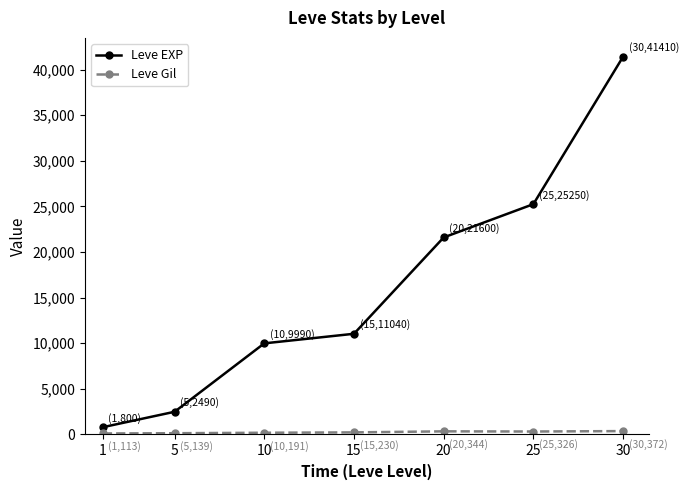

What is the maximum value shown in the chart?

41410